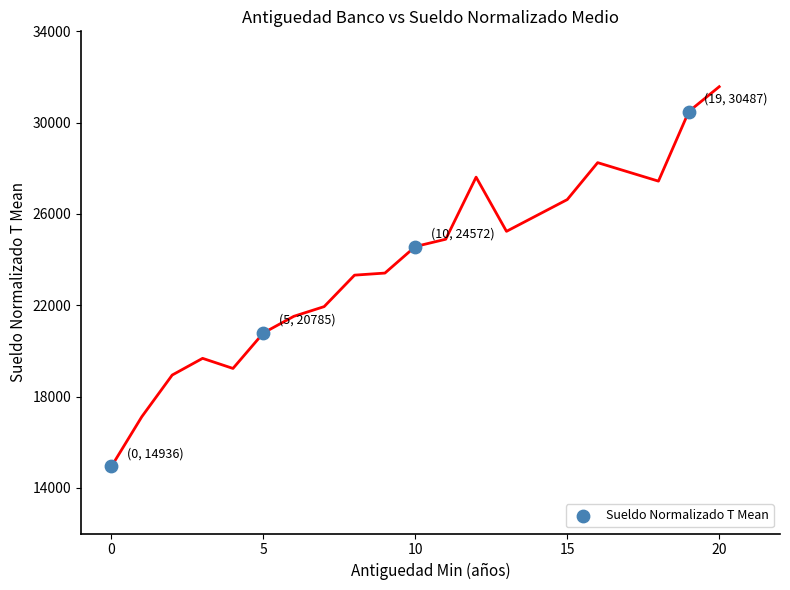

What is the average Y value?

22695.2